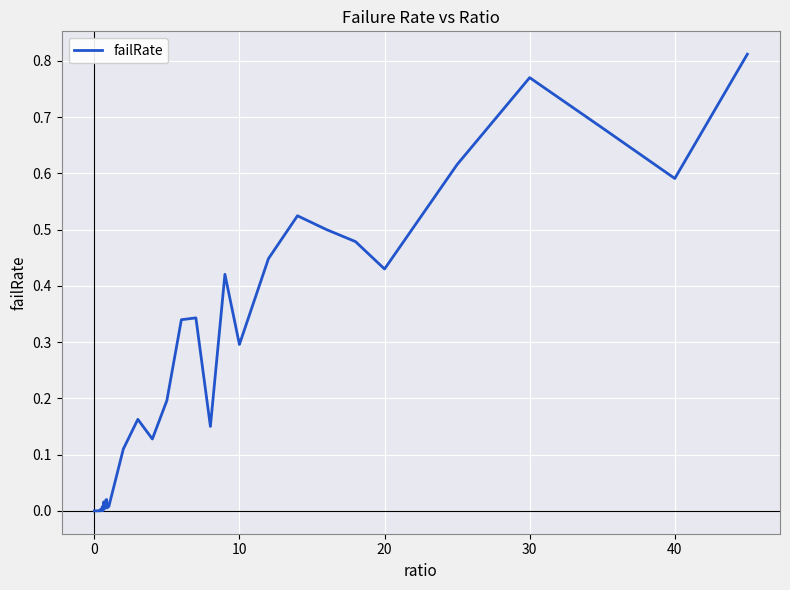

True or false: there are more than 2 points higher than both neighbors.

True